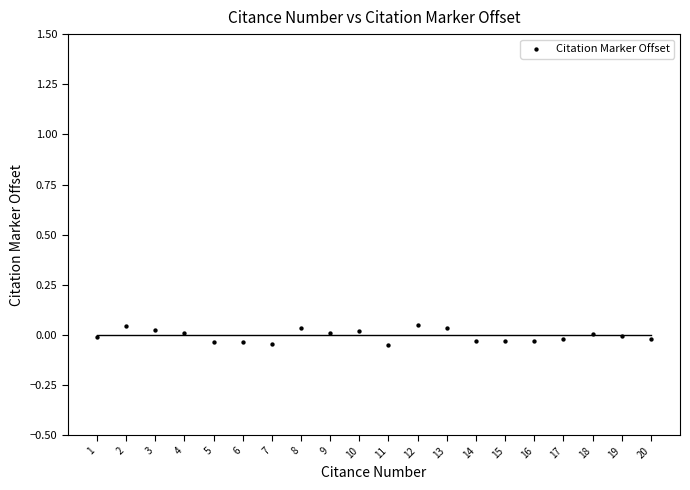

What is the range of X values (max minus min)?

19.0